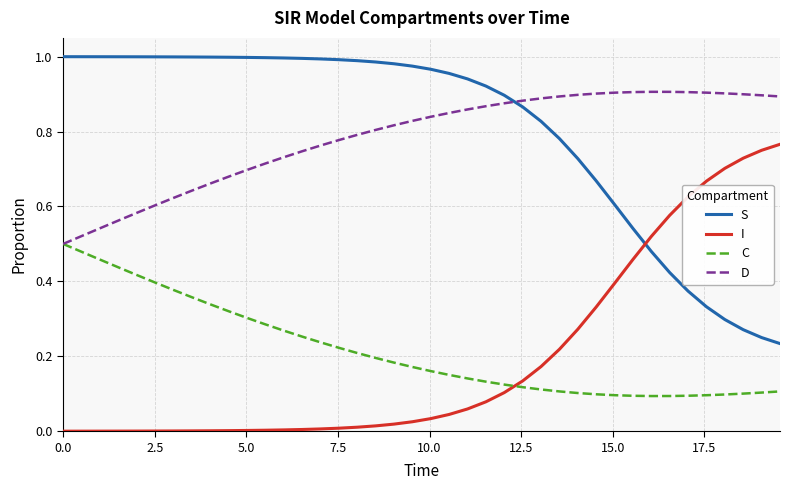

True or false: C and S intersect in this chart.

False